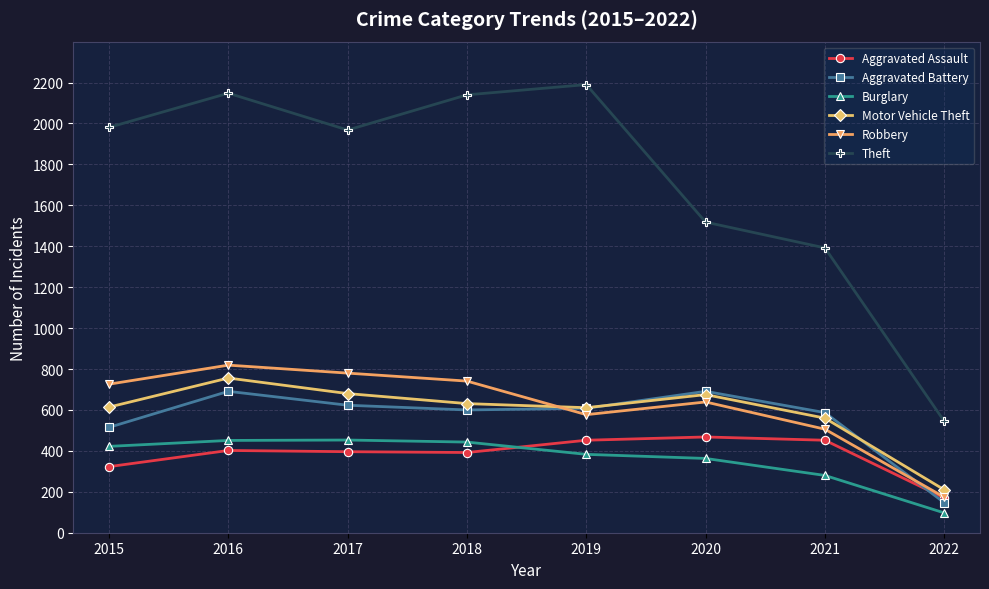

How many lines are shown in the chart?

6